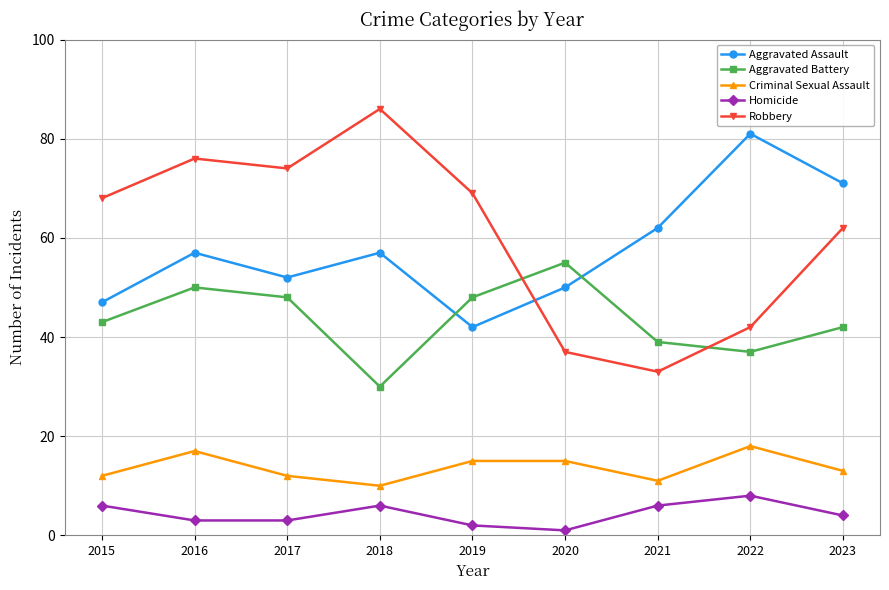

Reading left to right, list all the values displayed in this chart.

Aggravated Assault: 47	57	52	57	42	50	62	81	71
Aggravated Battery: 43	50	48	30	48	55	39	37	42
Criminal Sexual Assault: 12	17	12	10	15	15	11	18	13
Homicide: 6	3	3	6	2	1	6	8	4
Robbery: 68	76	74	86	69	37	33	42	62